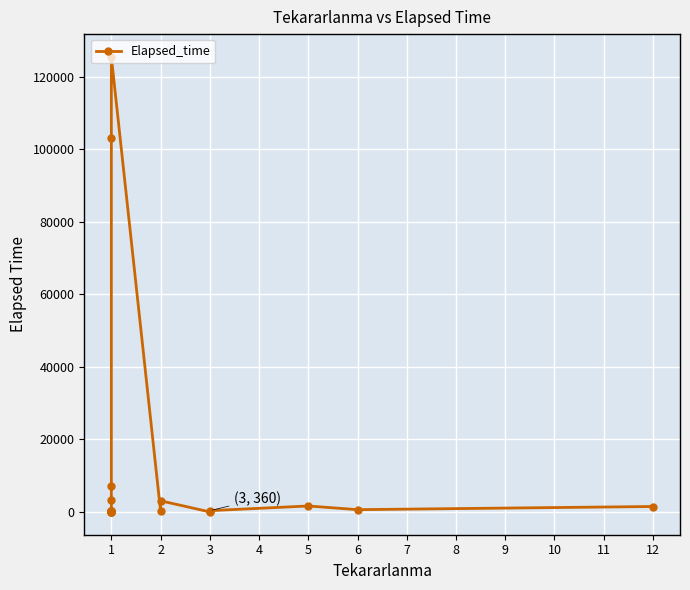

True or false: the data has more than 0 interior local peaks.

True